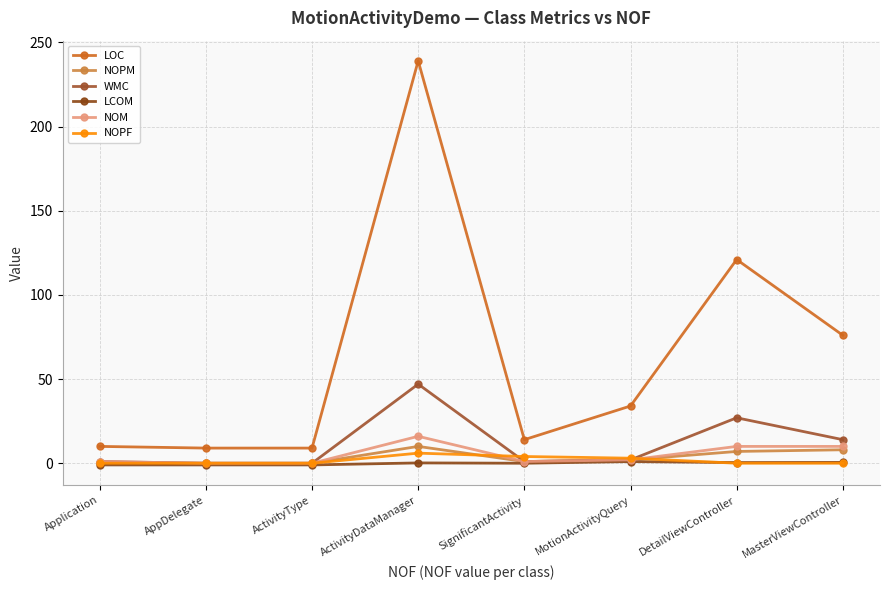

Reading left to right, transcribe all the data shown in this chart.

LOC: 10.0	9.0	9.0	239.0	14.0	34.0	121.0	76.0
NOPM: 0.0	0.0	0.0	10.0	1.0	2.0	7.0	8.0
WMC: 1.0	0.0	0.0	47.0	1.0	2.0	27.0	14.0
LCOM: -1.0	-1.0	-1.0	0.2	0.0	1.0	0.4	0.5
NOM: 1.0	0.0	0.0	16.0	1.0	2.0	10.0	10.0
NOPF: 0.0	0.0	0.0	6.0	4.0	3.0	0.0	0.0